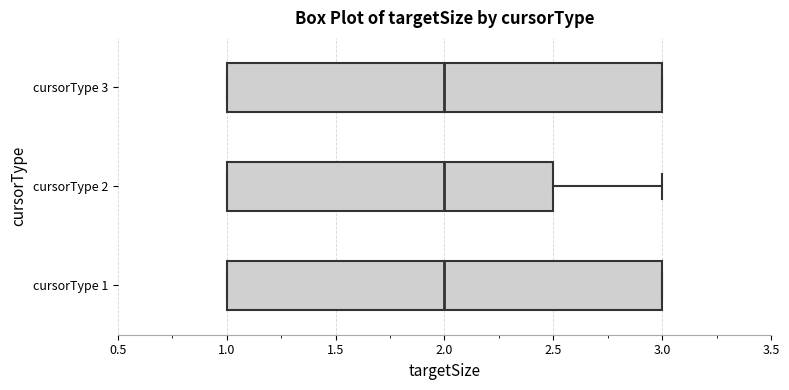

Where is the right edge of the box for cursorType 3 on the x-axis? The values are not printed on the chart, so give them approximately, as read against the axis.

3.0